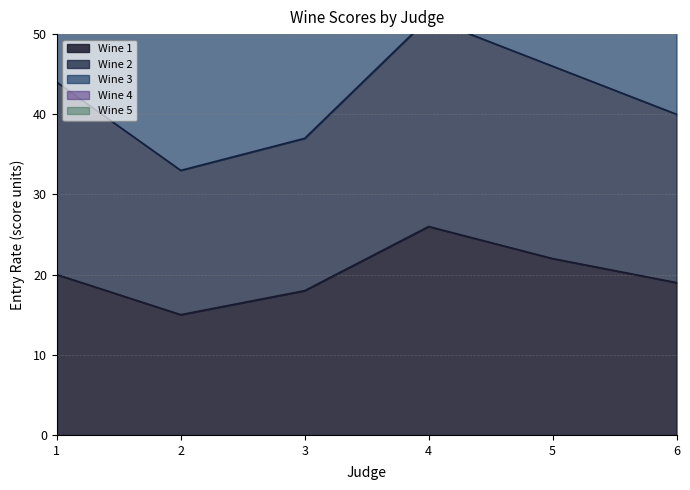

True or false: Wine 1 has a value of 15 at 2.

True